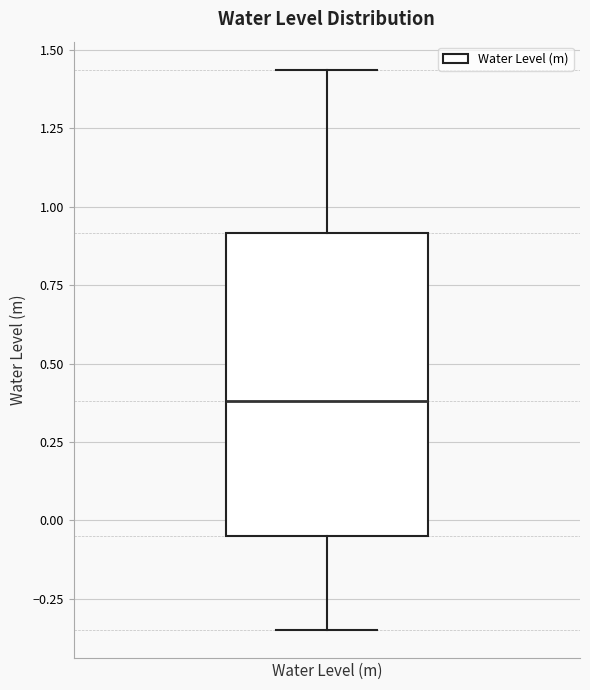

Read this box plot against the y-axis: the position of the median line, the range covered by the box, and the ends of both whiskers. The values are not printed on the chart, so give them approximately, as read against the axis.

median 0.40, box -0.05 to 0.90, whiskers -0.35 to 1.45